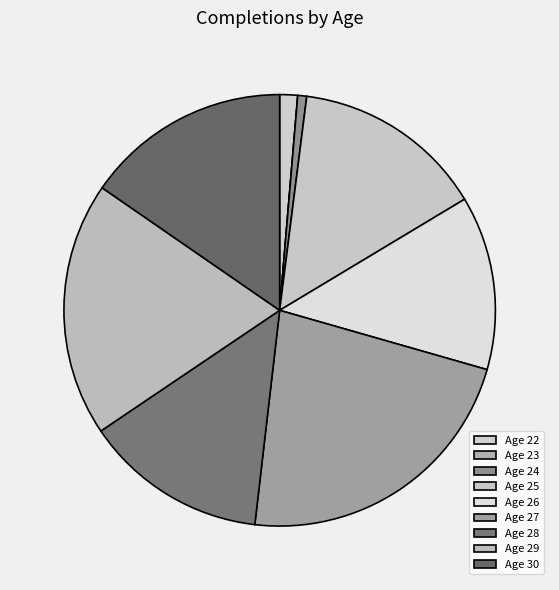

To the nearest percent, what is the difference between the largest and smallest slice percentages?

22%